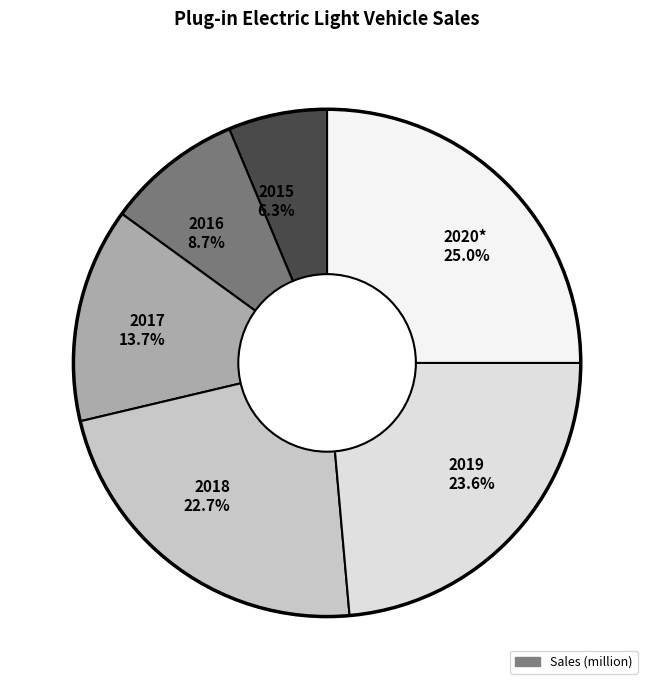

Which category has the smallest portion of the pie?

2015